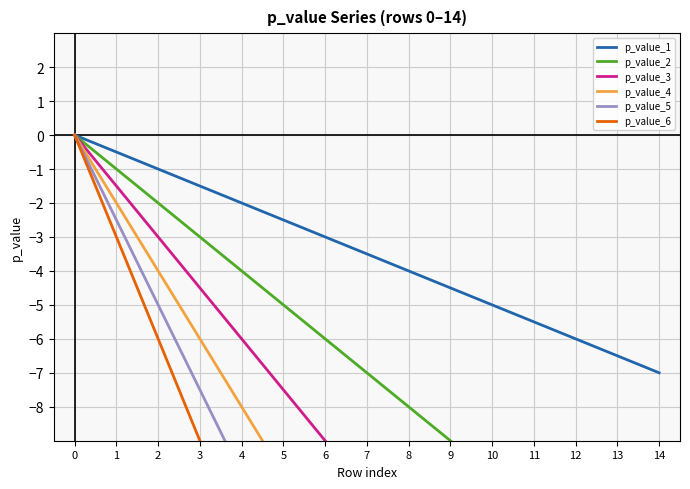

How many lines are shown in the chart?

6